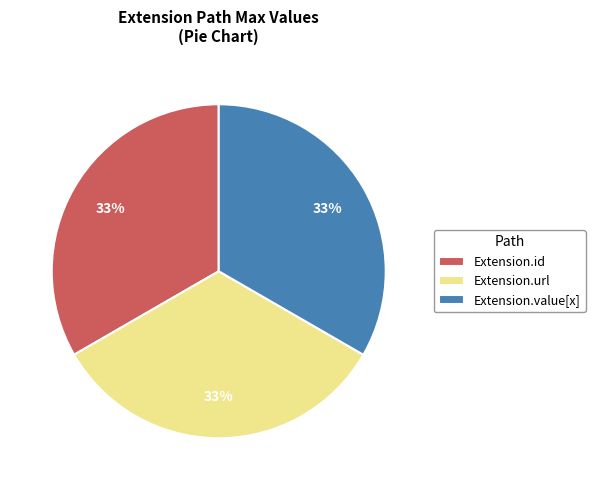

Is it true that Extension.value[x] is 1% of the pie?

False